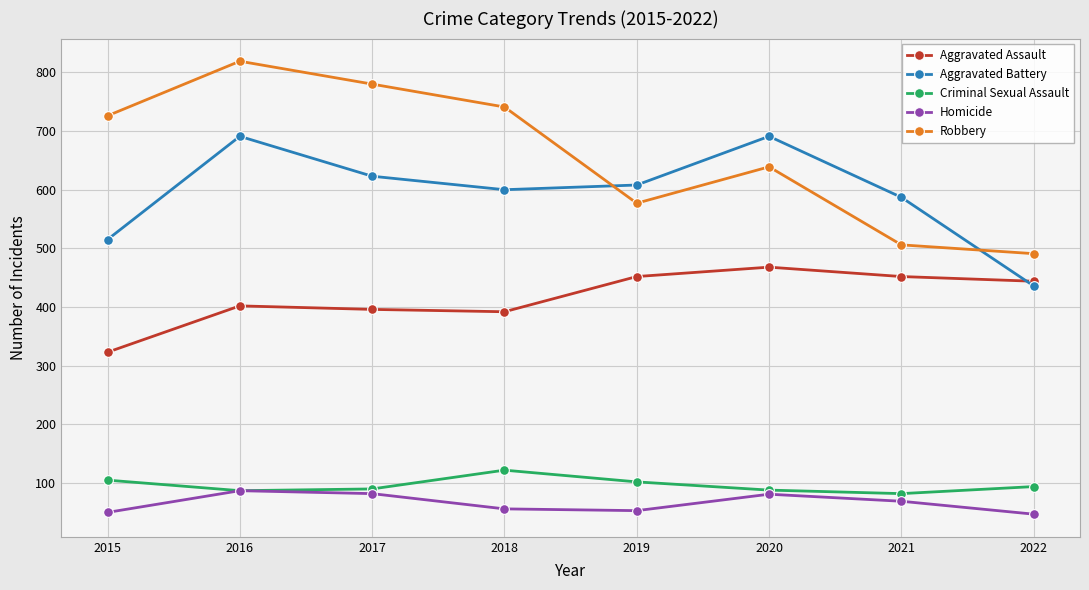

Which series has the largest range (max minus min)?

Robbery